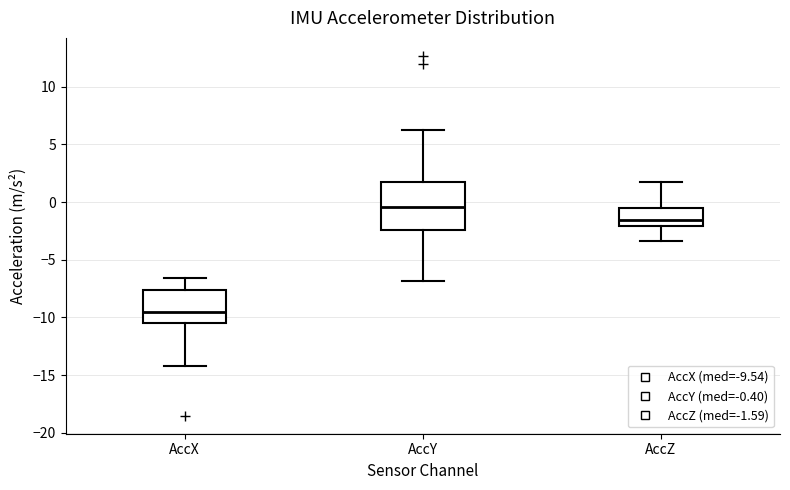

Reading left to right, transcribe this box plot: for each box, give where its median line is, the range the box spans, and where its two whiskers end, as read against the y-axis. The values are not printed on the chart, so give them approximately, as read against the axis.

AccX: median -9.5, box -10.5 to -7.5, whiskers -14.0 to -6.5
AccY: median -0.5, box -2.5 to 1.5, whiskers -7.0 to 6.0
AccZ: median -1.5, box -2.0 to -0.5, whiskers -3.5 to 1.5